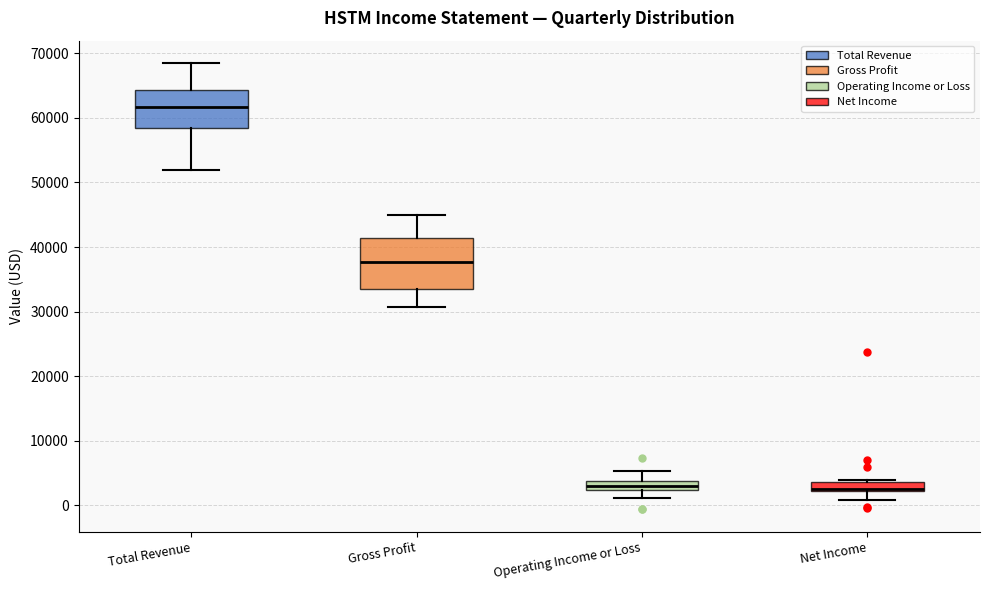

Which box is the tallest, from its lower edge to its upper edge?

Gross Profit